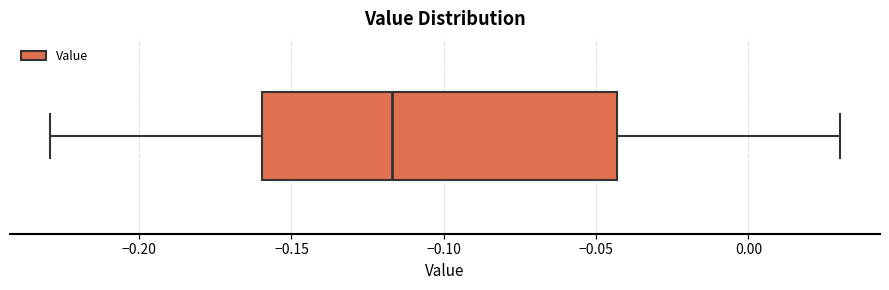

Transcribe this box plot: give where the median line is, the range the box spans, and where the two whiskers end, as read against the x-axis. The values are not printed on the chart, so give them approximately, as read against the axis.

median -0.115, box -0.160 to -0.045, whiskers -0.230 to 0.030